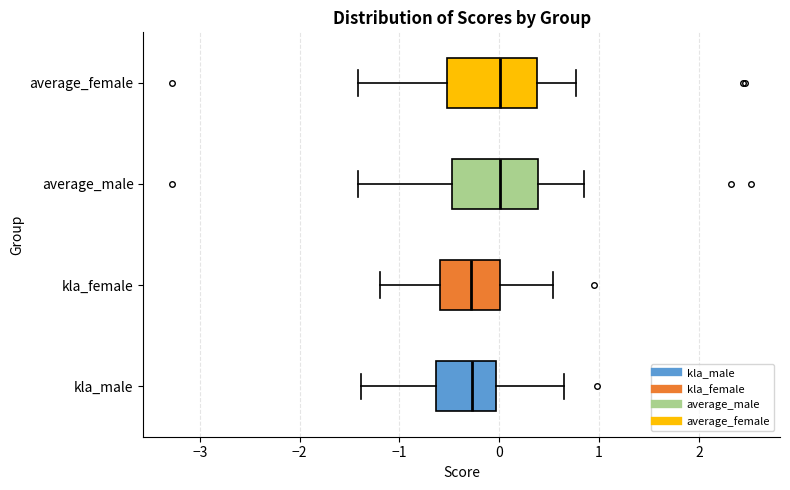

Where is the left edge of the box for kla_female on the x-axis? The values are not printed on the chart, so give them approximately, as read against the axis.

-0.6